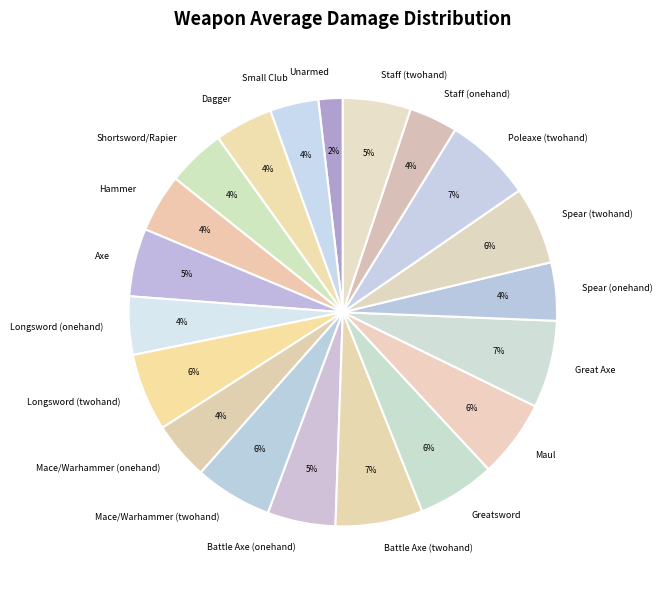

To the nearest percent, what percentage of the pie is Longsword (onehand)?

4%